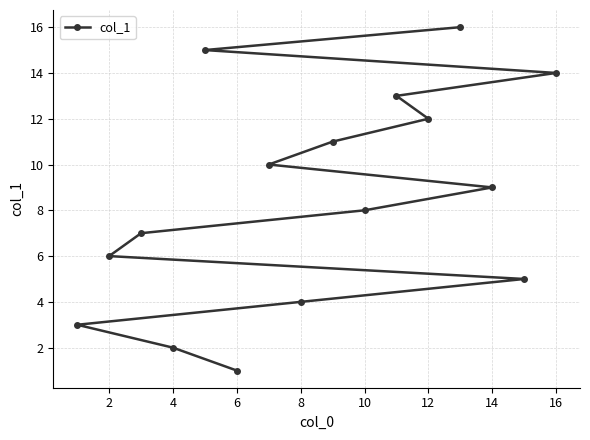

Reading left to right, what are all the values shown in this chart?

3	6	7	2	15	1	10	4	11	8	13	12	16	9	5	14